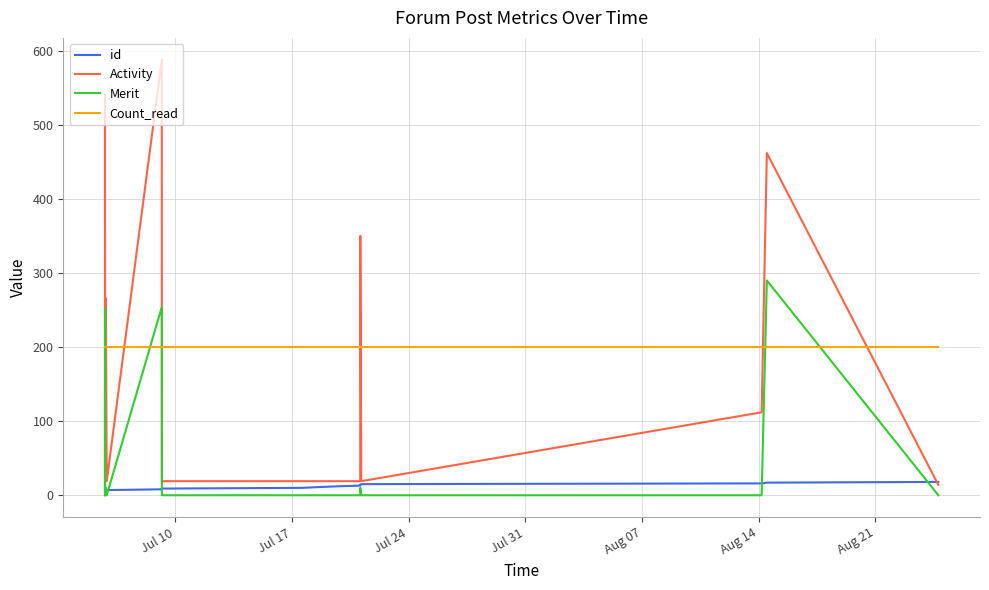

True or false: Merit and Activity cross at least once.

False